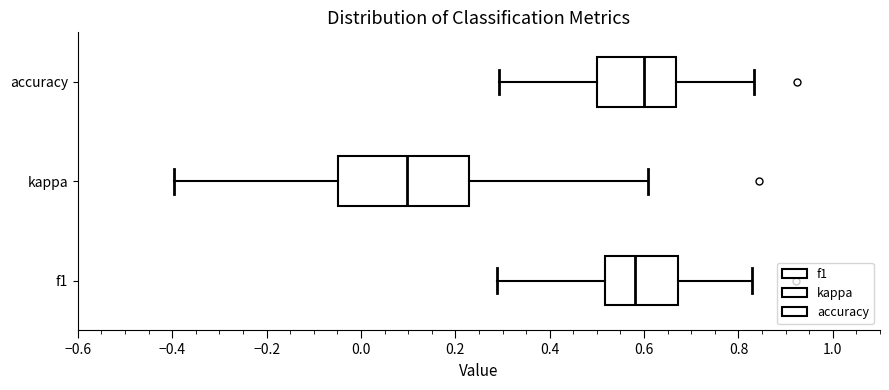

Reading bottom to top, read every box against the x-axis: the position of its median line, the range the box covers, and the ends of its whiskers. The values are not printed on the chart, so give them approximately, as read against the axis.

f1: median 0.58, box 0.52 to 0.68, whiskers 0.28 to 0.82
kappa: median 0.10, box -0.04 to 0.22, whiskers -0.40 to 0.60
accuracy: median 0.60, box 0.50 to 0.66, whiskers 0.30 to 0.84